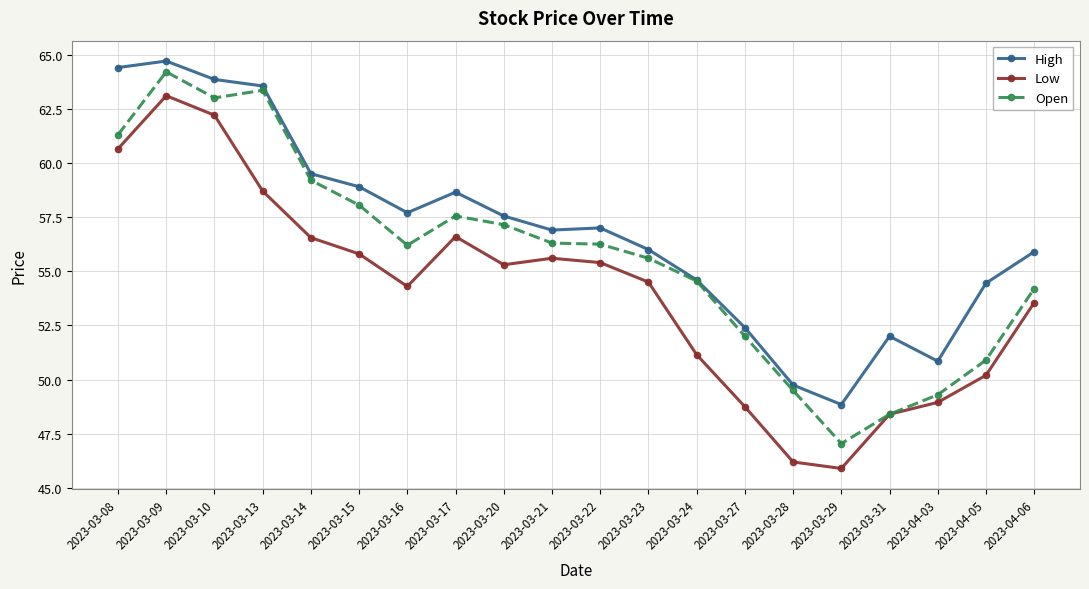

What value does the High series have at 2023-03-15?

58.9